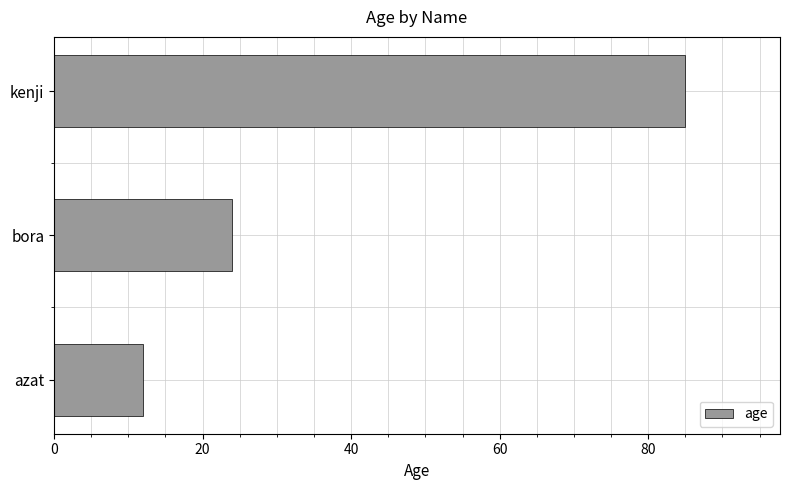

What is the average value?

40